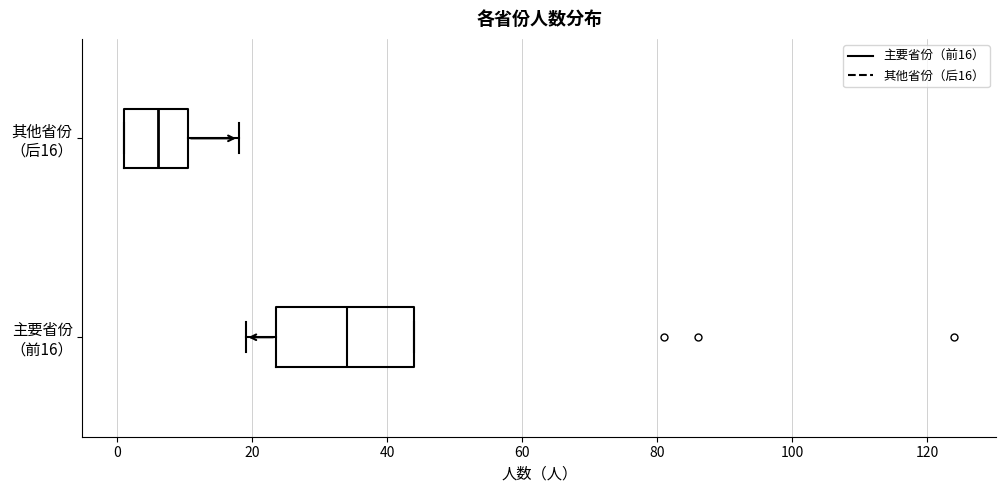

Where is the left edge of the box for 主要省份 （前16） on the x-axis? The values are not printed on the chart, so give them approximately, as read against the axis.

24